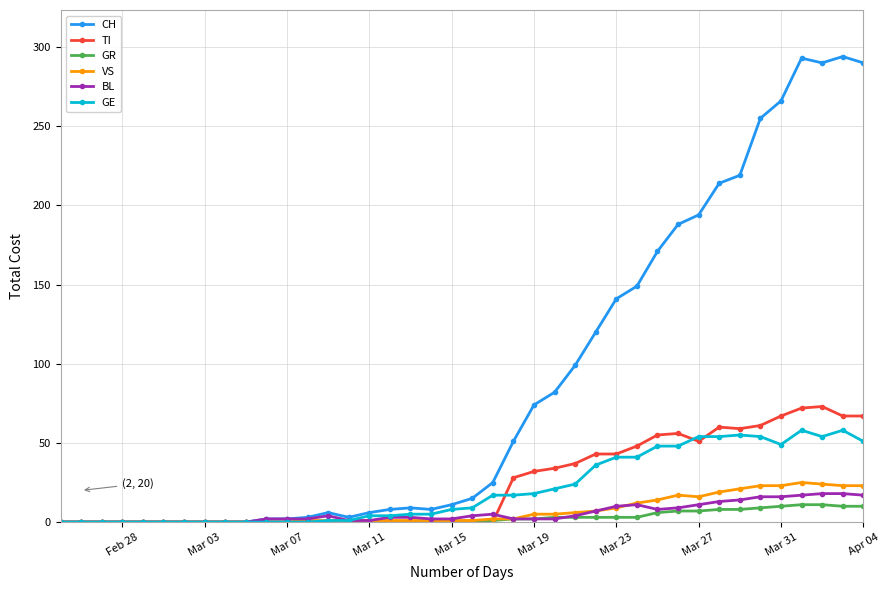

Which series has the largest total across all categories?

CH